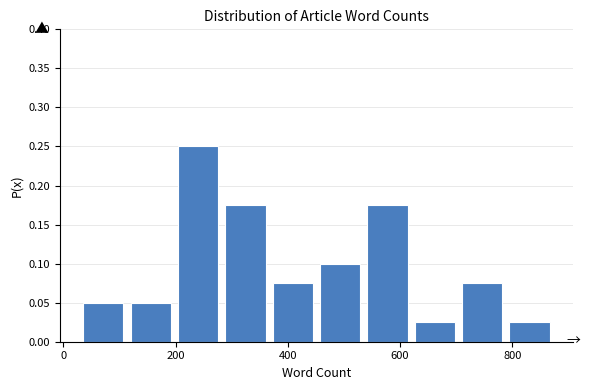

Reading left to right, transcribe this chart: for each bar, give the range it covers on the x-axis and its height. Neither the bar edges nor the heights are printed on the chart, so give them approximately, as read against the axes.

20 to 120: 0.050
120 to 200: 0.050
200 to 280: 0.250
280 to 360: 0.175
360 to 460: 0.075
460 to 540: 0.100
540 to 620: 0.175
620 to 700: 0.025
700 to 780: 0.075
780 to 880: 0.025